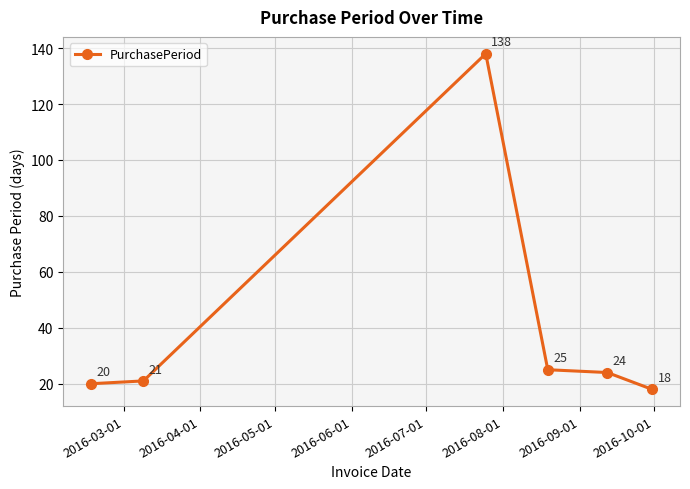

Reading right to left, extract all data points from this chart.

18	24	25	138	21	20